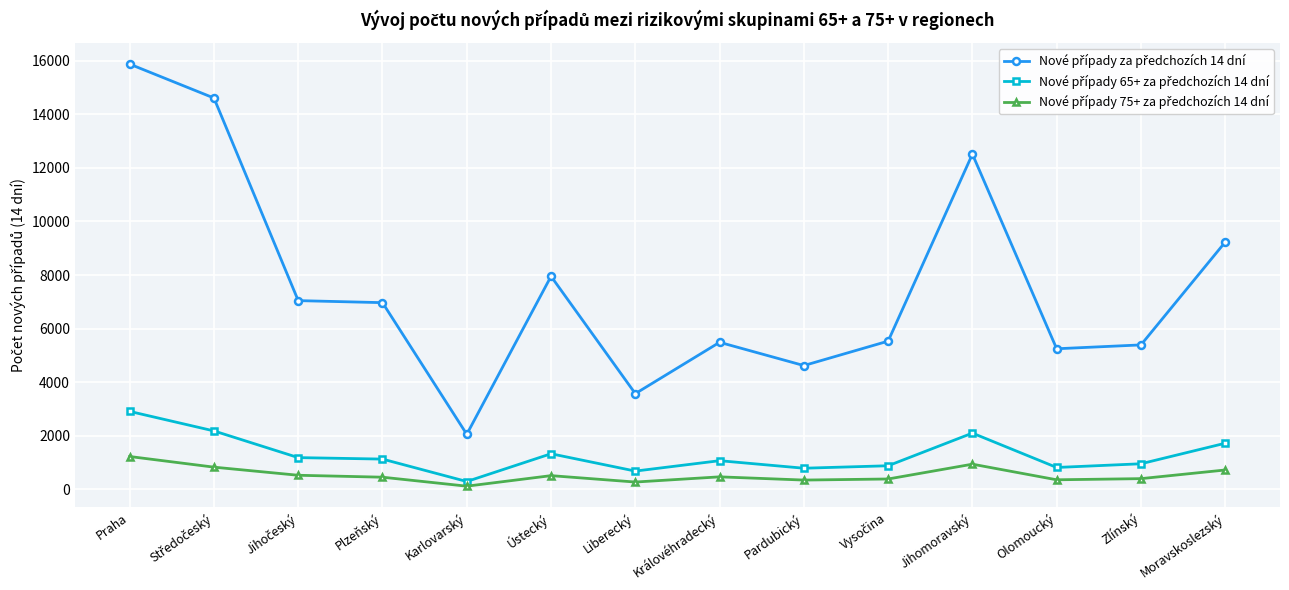

Which label corresponds to the largest value in the chart?

Praha